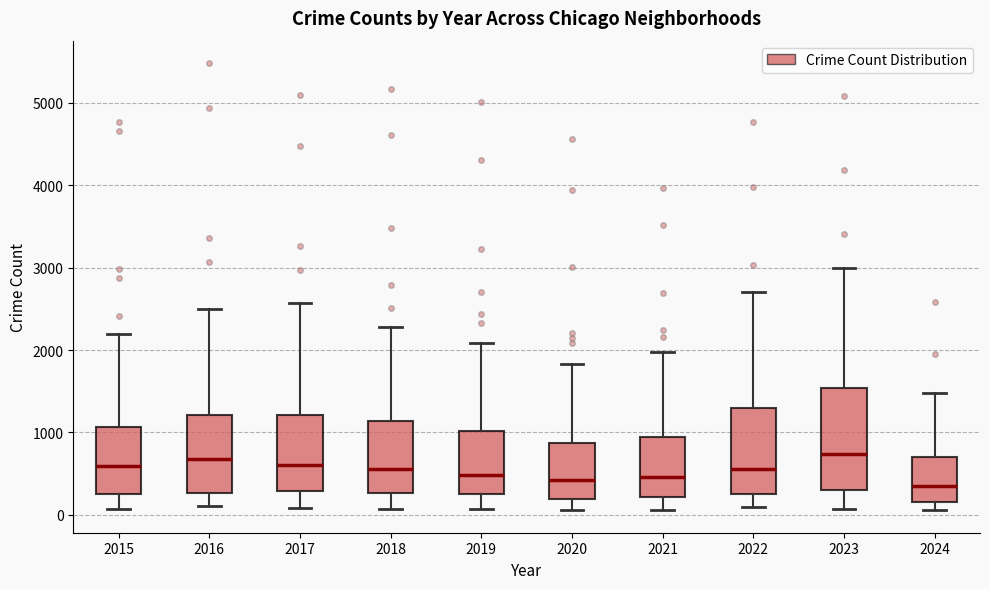

Comparing the boxes themselves (not the whiskers), which one is the tallest?

2023